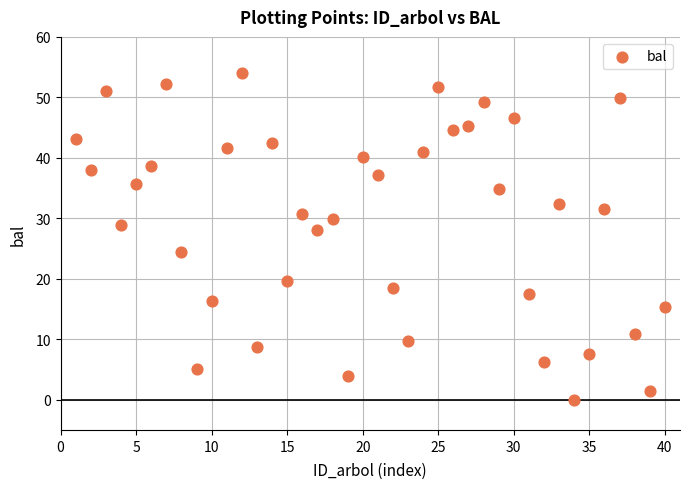

What is the range of X values (max minus min)?

39.0